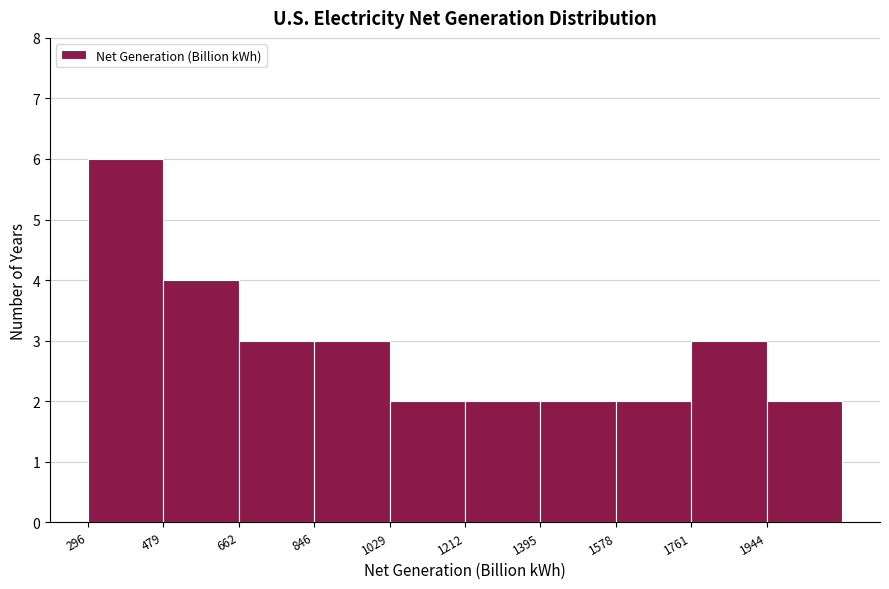

Reading left to right, transcribe this chart: for each bar, give the range it covers on the x-axis and its height. Neither the bar edges nor the heights are printed on the chart, so give them approximately, as read against the axes.

300 to 480: 6
480 to 660: 4
660 to 840: 3
840 to 1020: 3
1020 to 1220: 2
1220 to 1400: 2
1400 to 1580: 2
1580 to 1760: 2
1760 to 1940: 3
1940 to 2120: 2